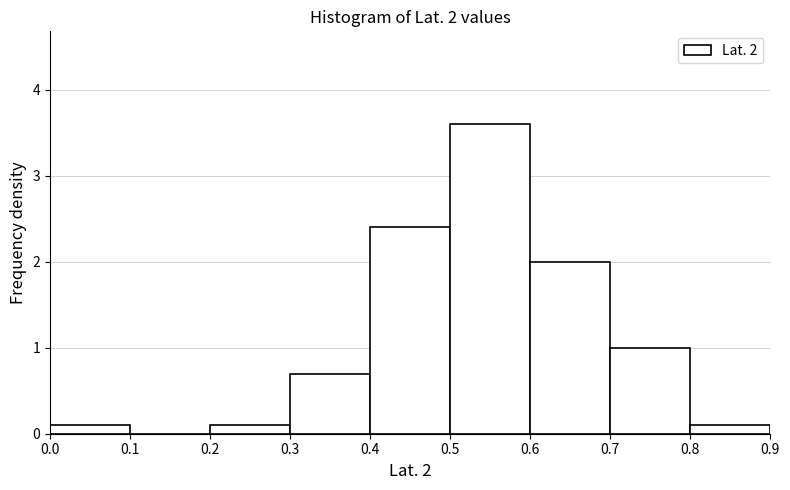

Over which range of the x-axis is the bar tallest?

0.5 to 0.6